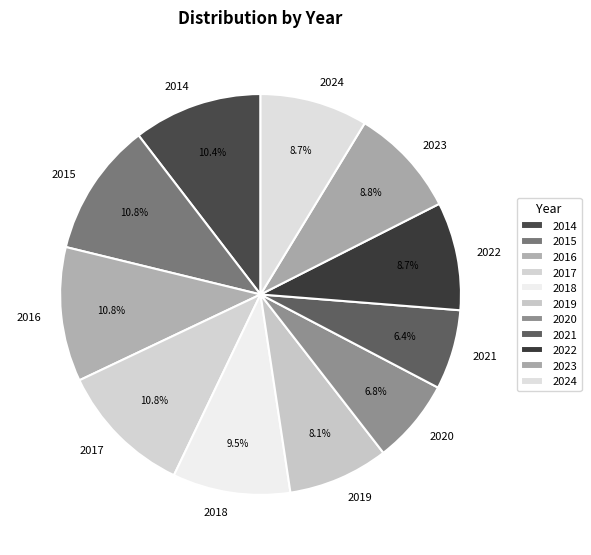

The 2014 slice represents 23% of the pie. True or false?

False